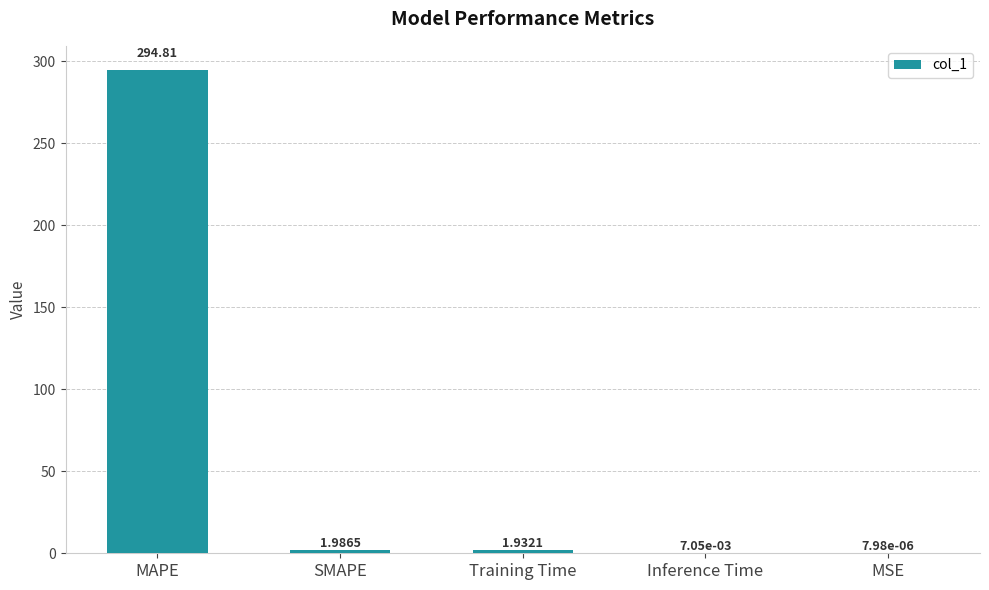

At which label is the value closest to 147?

SMAPE